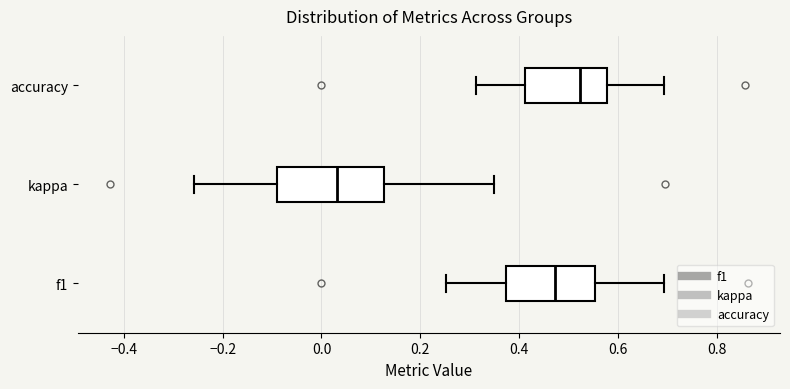

Reading bottom to top, read every box against the x-axis: the position of its median line, the range the box covers, and the ends of its whiskers. The values are not printed on the chart, so give them approximately, as read against the axis.

f1: median 0.48, box 0.38 to 0.56, whiskers 0.26 to 0.70
kappa: median 0.04, box -0.10 to 0.12, whiskers -0.26 to 0.36
accuracy: median 0.52, box 0.42 to 0.58, whiskers 0.32 to 0.70